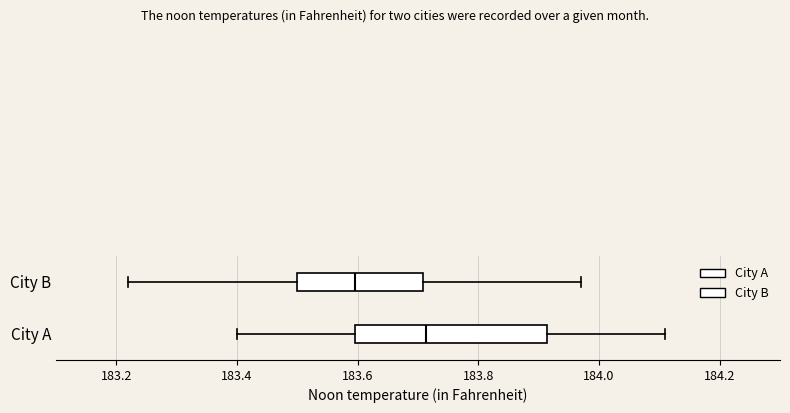

Comparing the boxes themselves (not the whiskers), which one is the widest?

City A